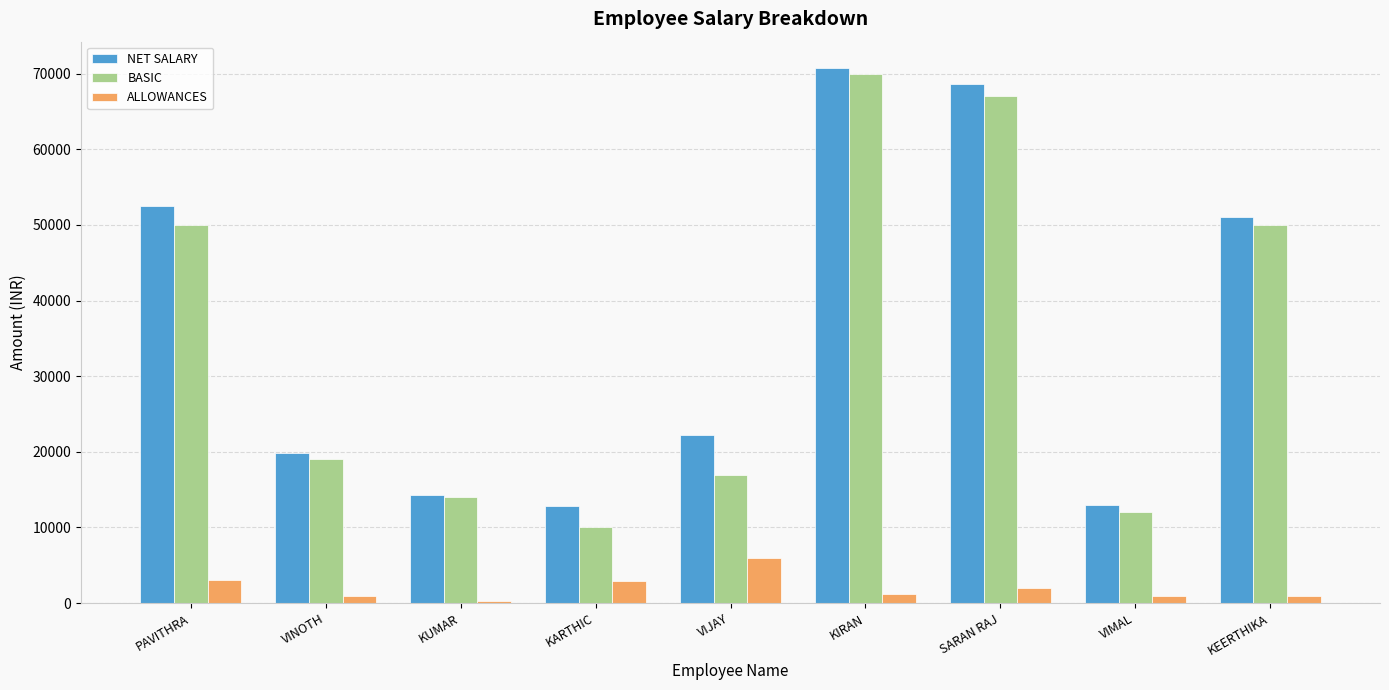

Is the value of NET SALARY at KUMAR greater than the value of BASIC at SARAN RAJ?

No